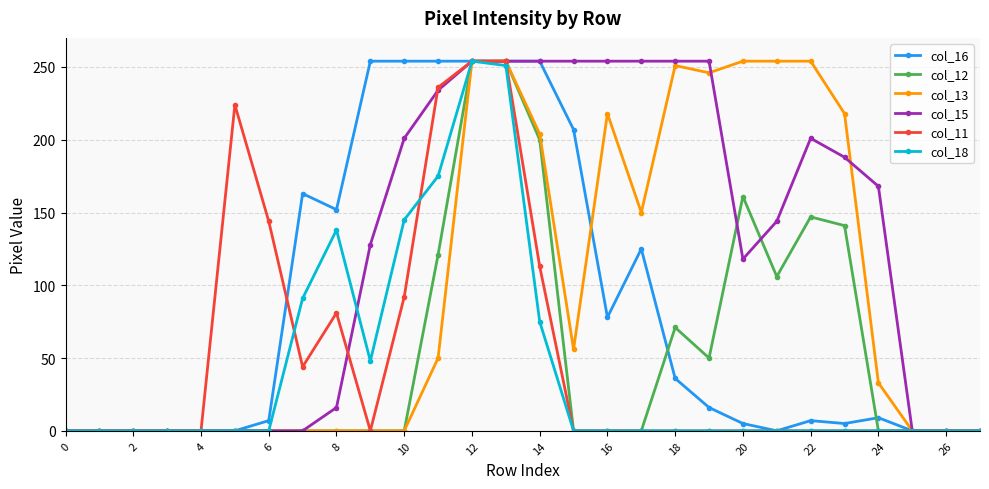

Which series has the largest total across all categories?

col_15